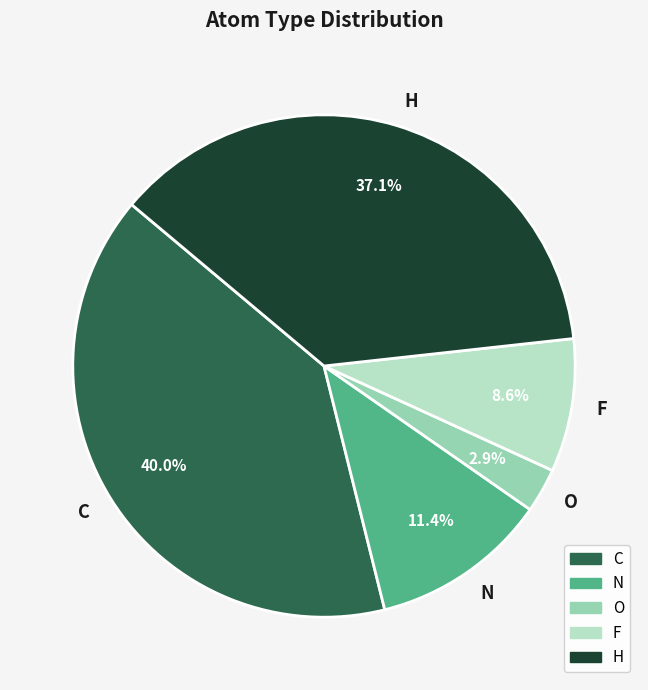

Which slice is the largest?

C